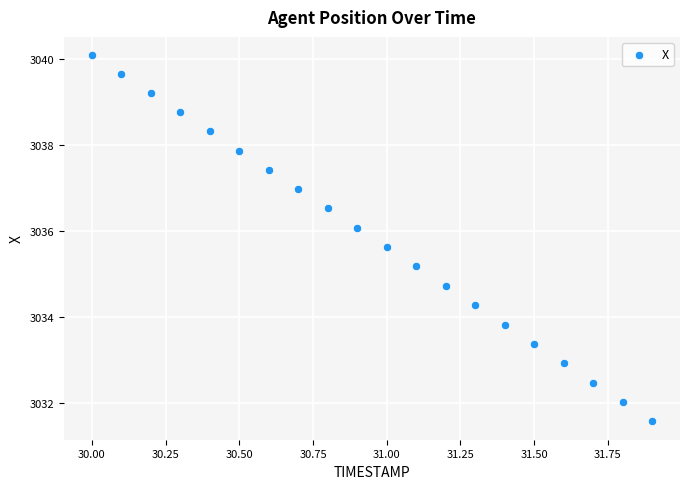

What Y value in the scatter plot is closest to 3035?

3035.2